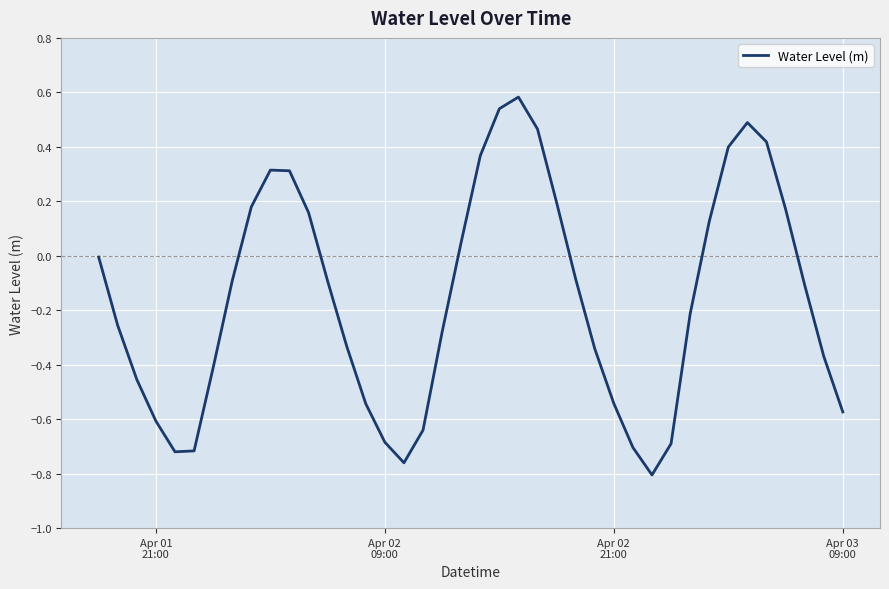

What is the maximum value shown in the chart?

0.6